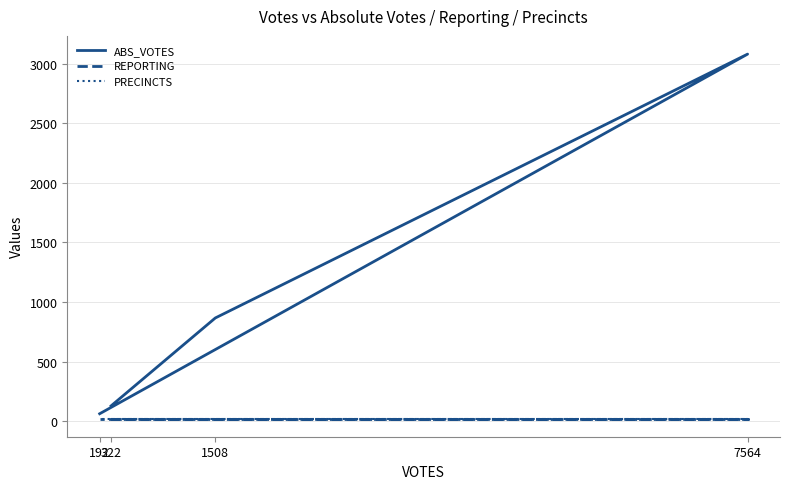

List the labels in order of REPORTING value, largest first.

322, 1508, 7564, 192